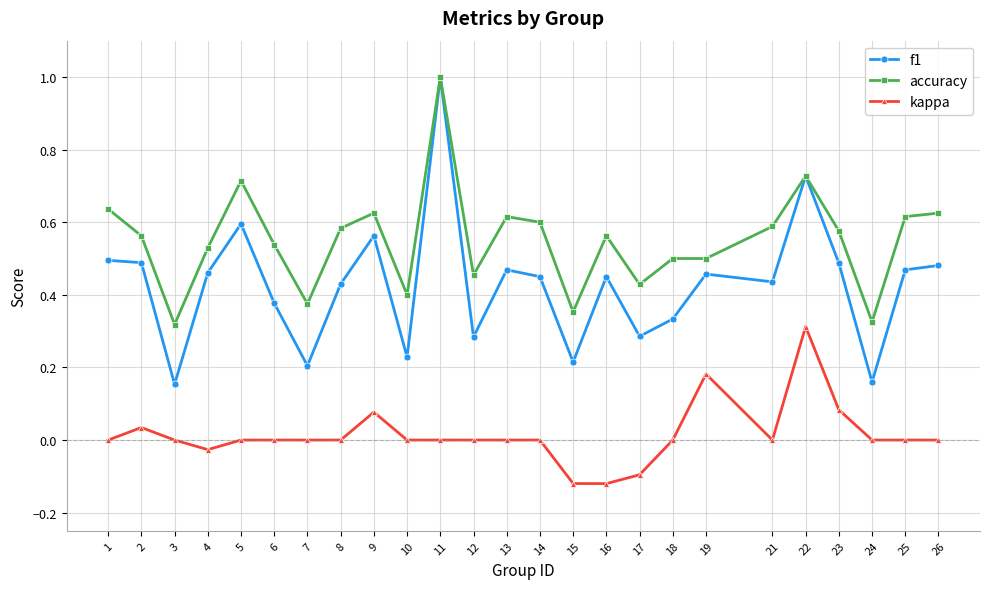

How many series are shown in this chart?

3